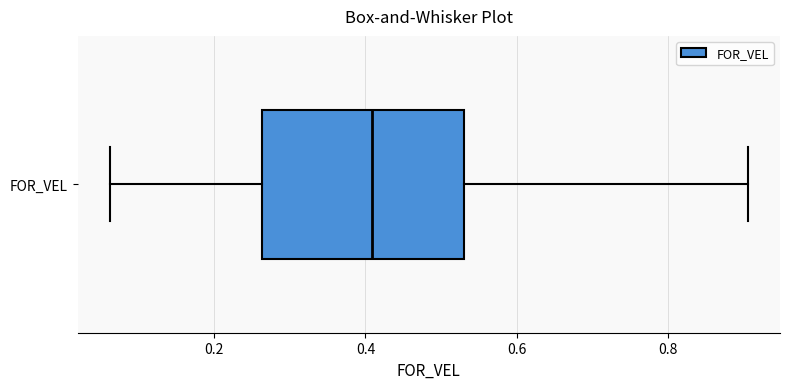

Read this box plot against the x-axis: the position of the median line, the range covered by the box, and the ends of both whiskers. The values are not printed on the chart, so give them approximately, as read against the axis.

median 0.40, box 0.26 to 0.52, whiskers 0.06 to 0.90